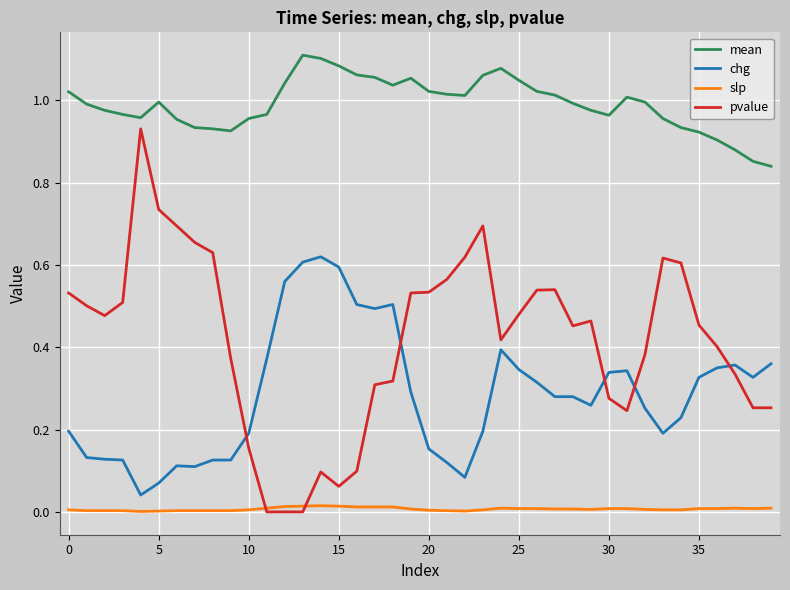

Which series has the largest total across all categories?

mean